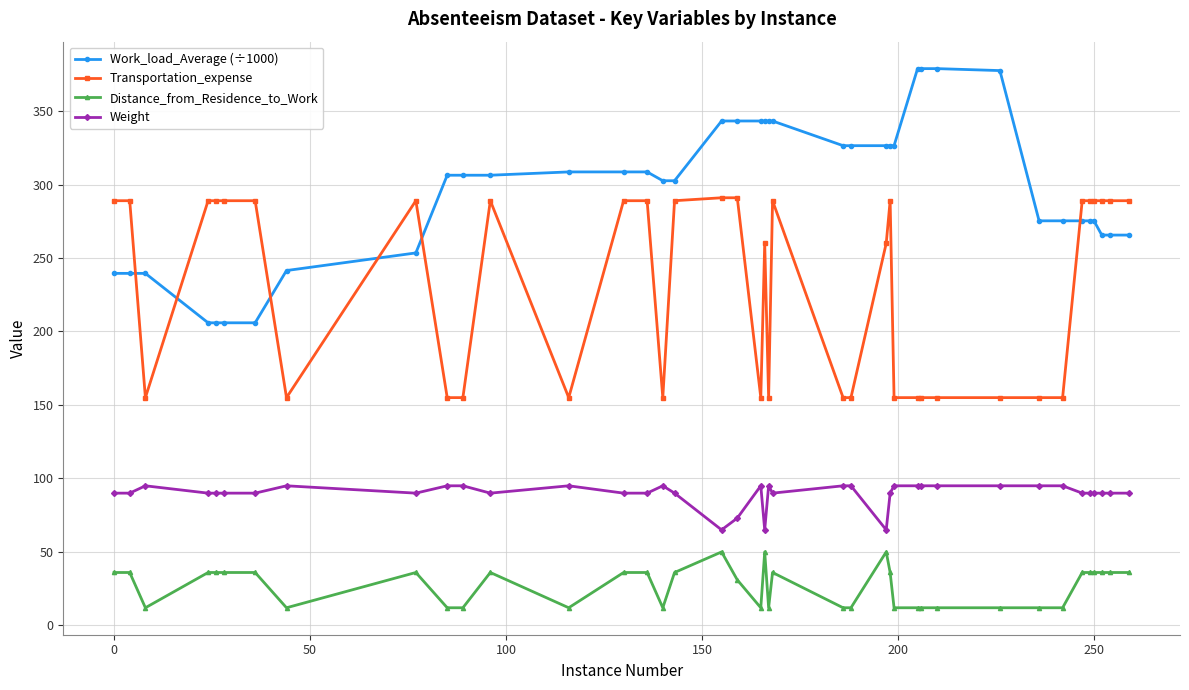

What are all the series names shown in the legend?

Work_load_Average (÷1000), Transportation_expense, Distance_from_Residence_to_Work, Weight